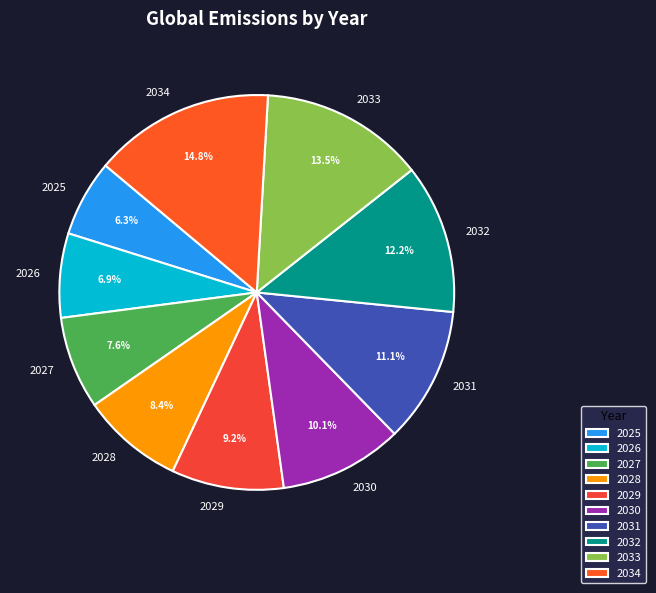

What percentage is the 2026 slice, to the nearest percent?

7%